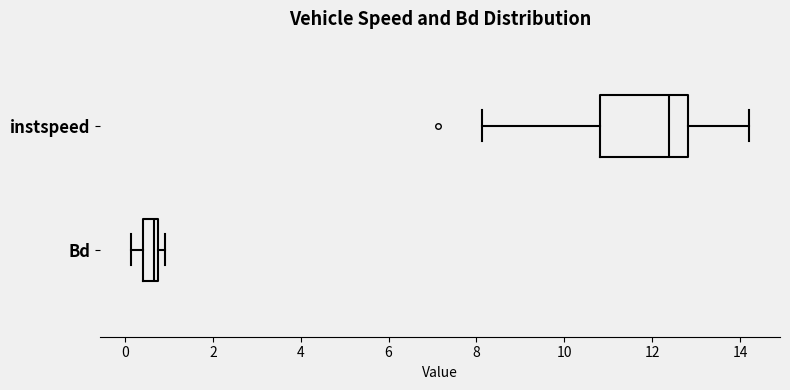

Reading bottom to top, transcribe this box plot: for each box, give where its median line is, the range the box spans, and where its two whiskers end, as read against the x-axis. The values are not printed on the chart, so give them approximately, as read against the axis.

Bd: median 0.6, box 0.4 to 0.8, whiskers 0.2 to 1.0
instspeed: median 12.4, box 10.8 to 12.8, whiskers 8.2 to 14.2